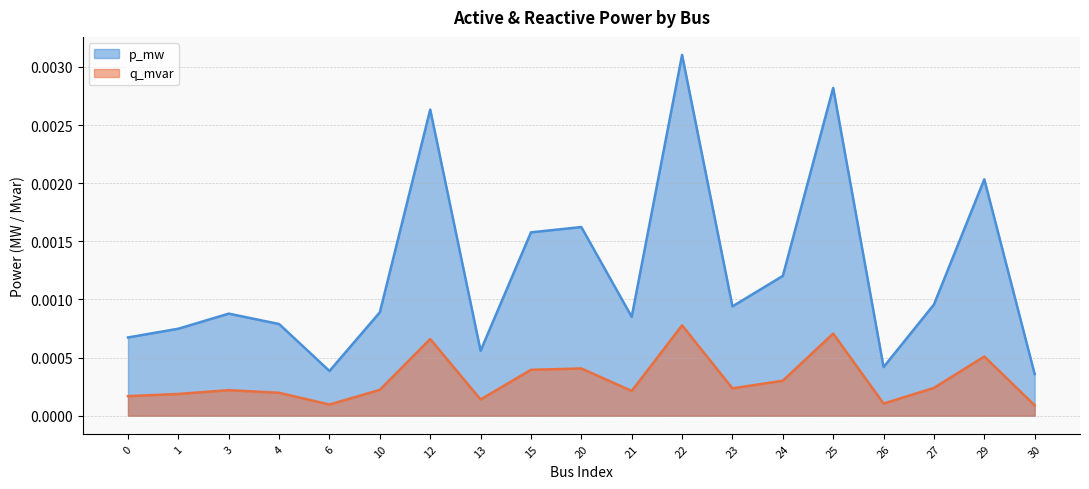

Which series has the widest spread of values?

p_mw